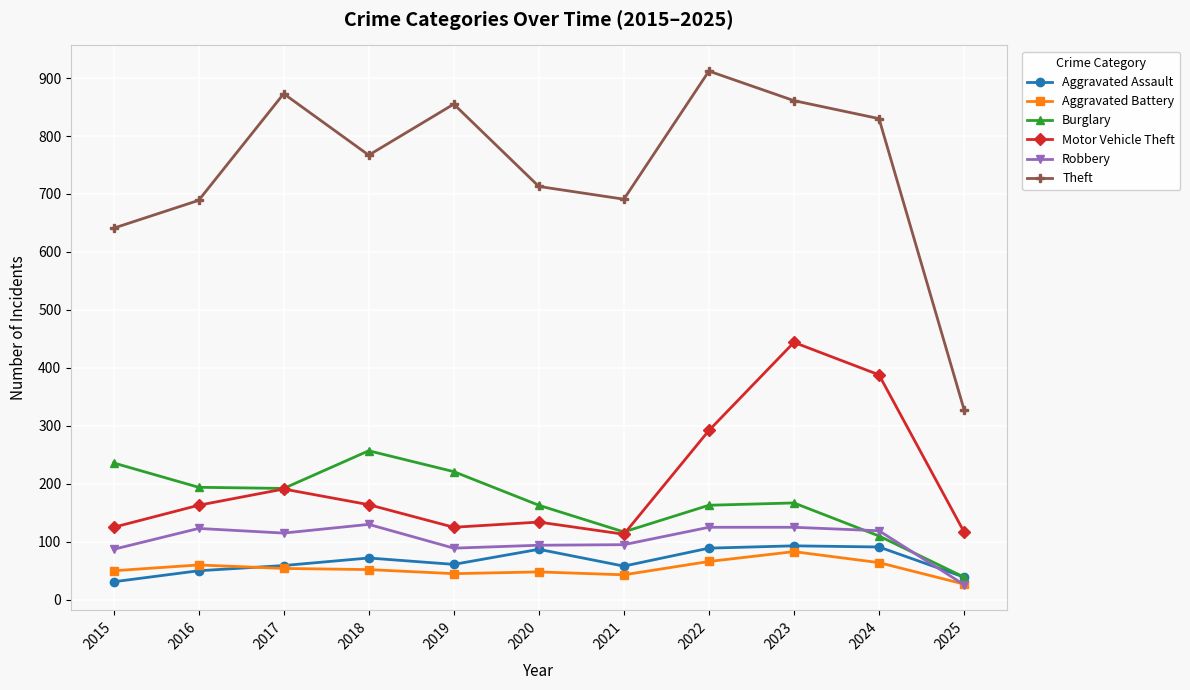

What is the difference between the Theft values at 2023 and 2015?

220